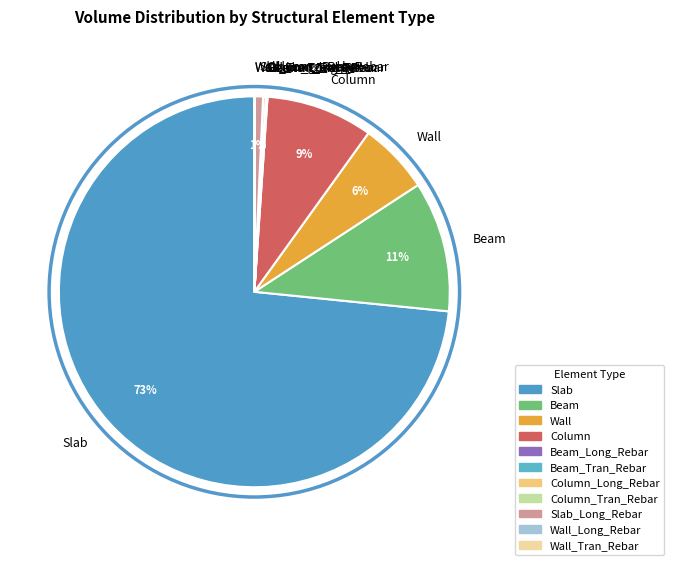

Is the sum of Wall and Slab greater than half?

Yes